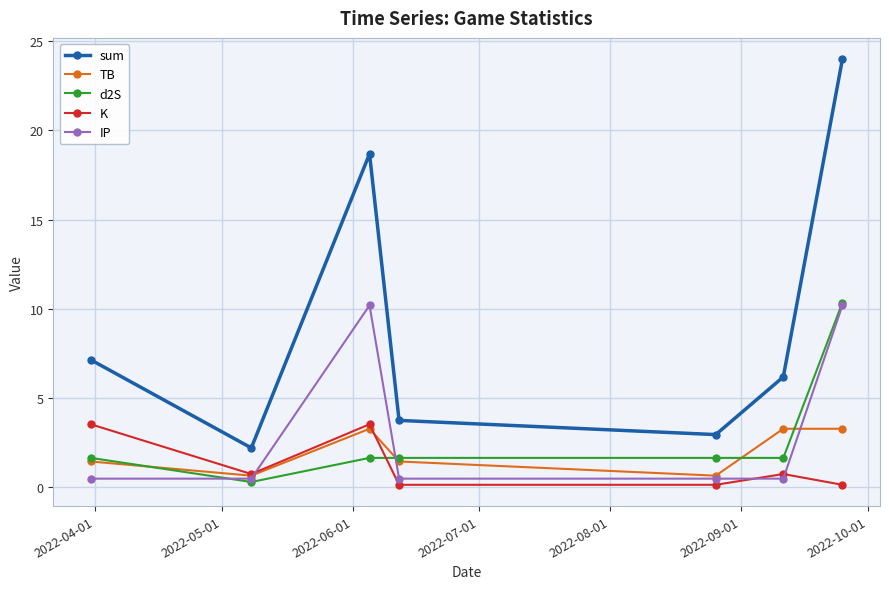

True or false: IP and sum intersect in this chart.

False